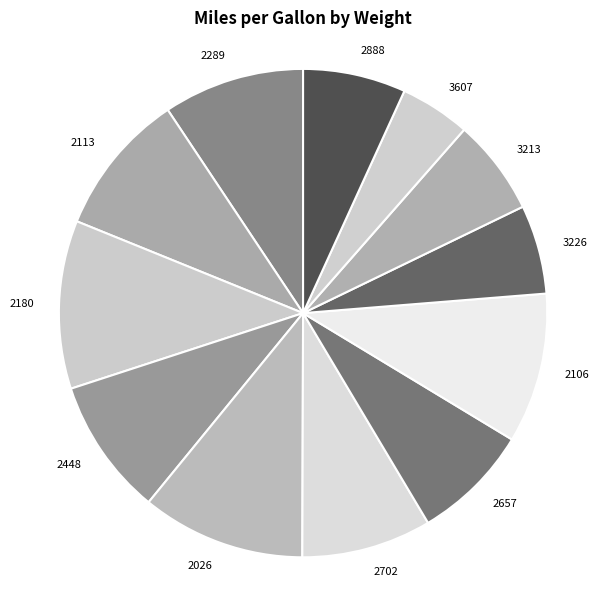

True or false: 2448 accounts for 9% of the total.

True